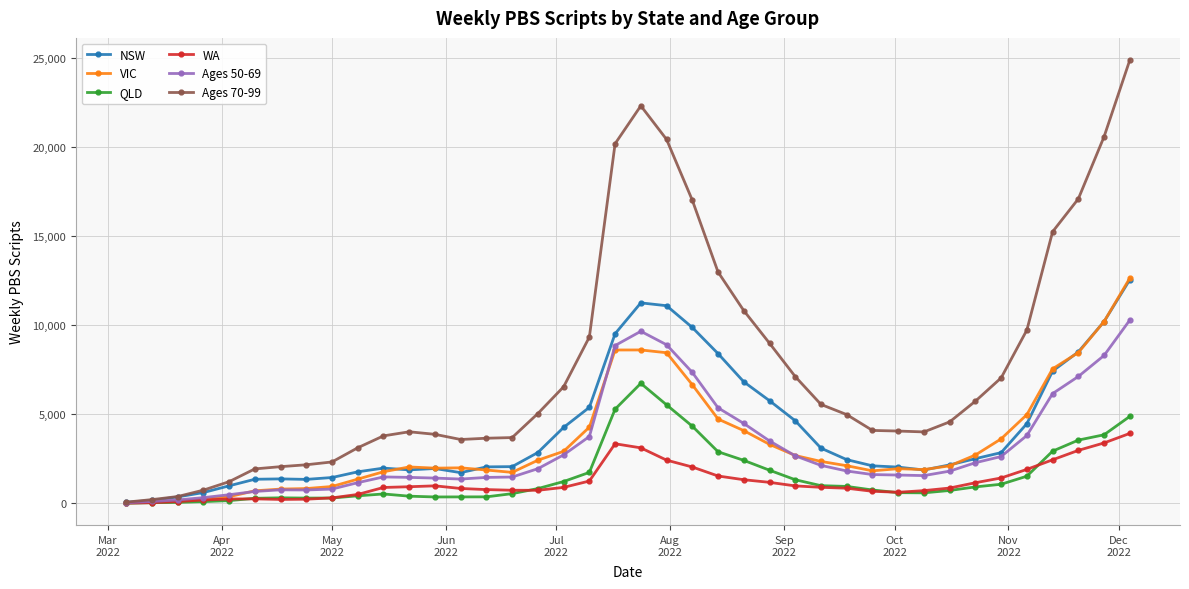

What is the highest value of the NSW series?

12560